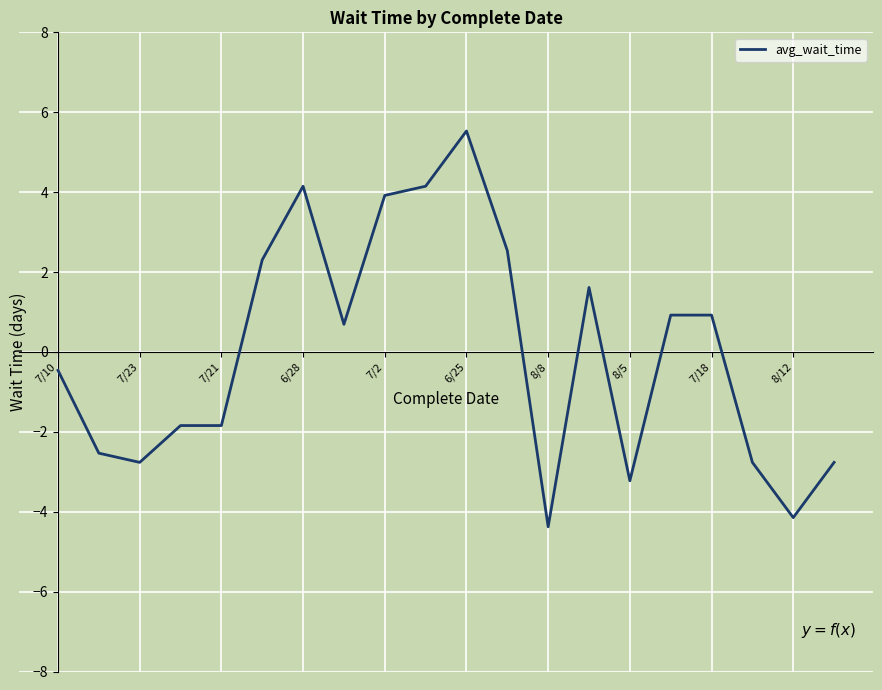

True or false: there are more than 0 points higher than both neighbors.

True